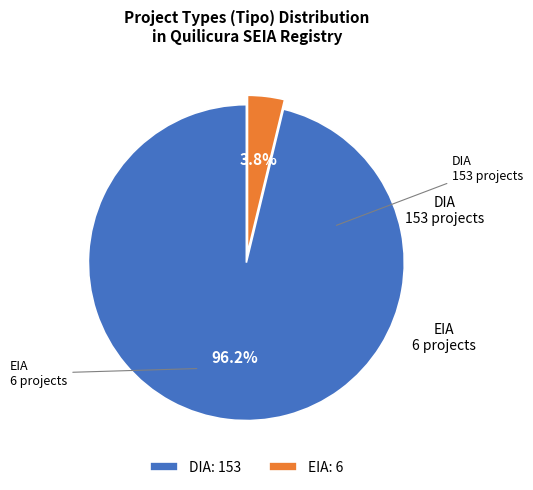

Which category has the smallest portion of the pie?

EIA